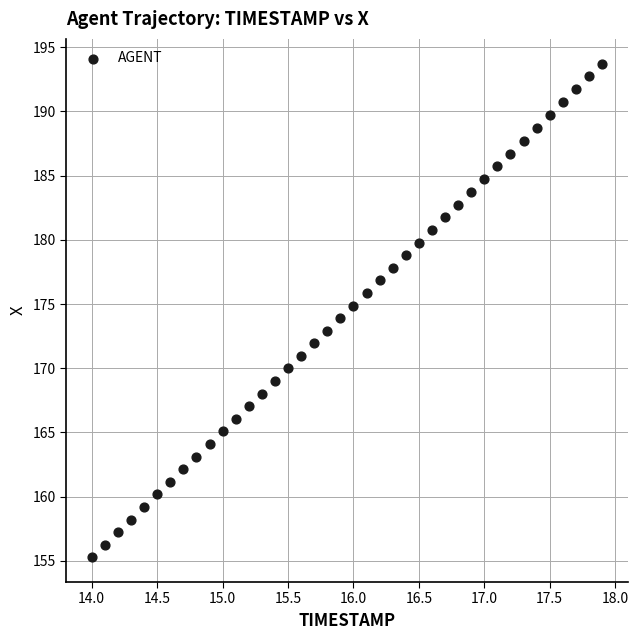

What is the range of Y values (max minus min)?

38.4